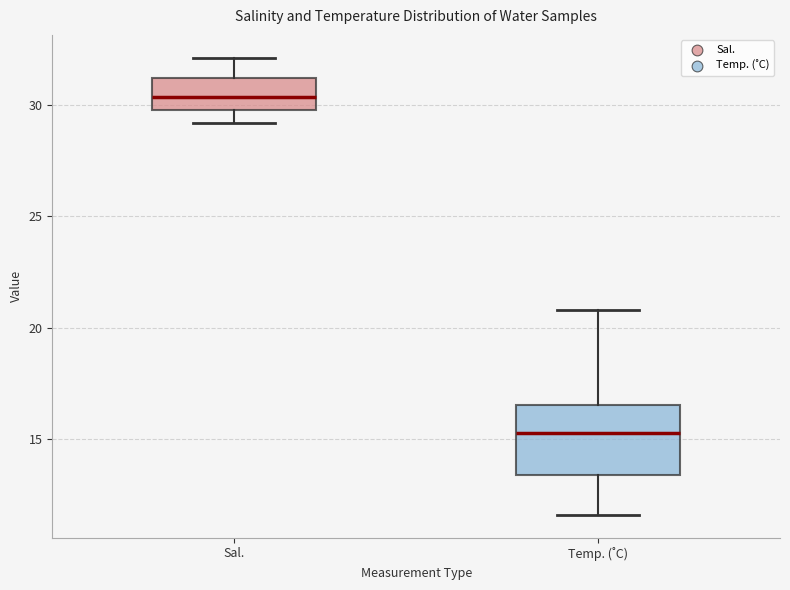

Which box is the tallest, from its lower edge to its upper edge?

Temp. (˚C)